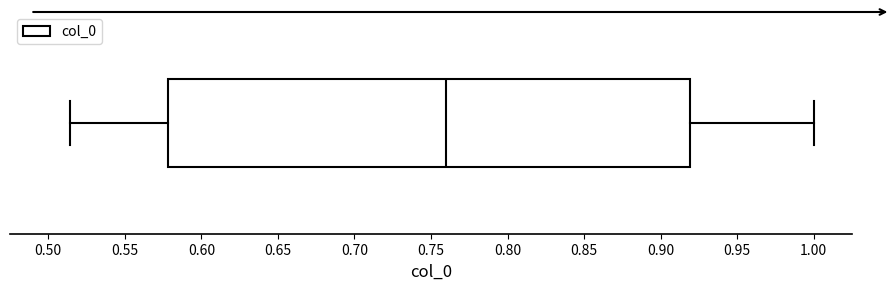

Where does the right whisker of the box end on the x-axis? The values are not printed on the chart, so give them approximately, as read against the axis.

1.000